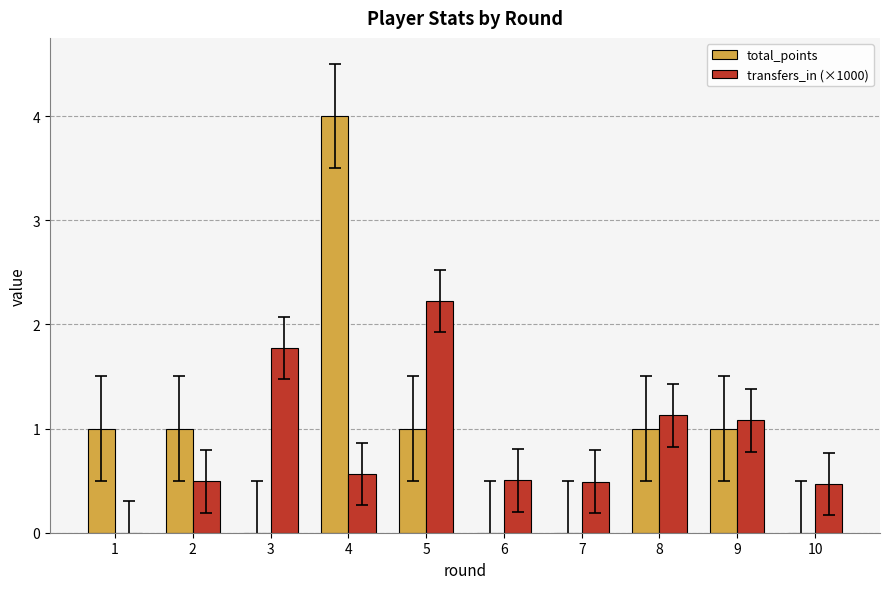

The value of transfers_in (×1000) at 8 is 1.1. True or false?

True